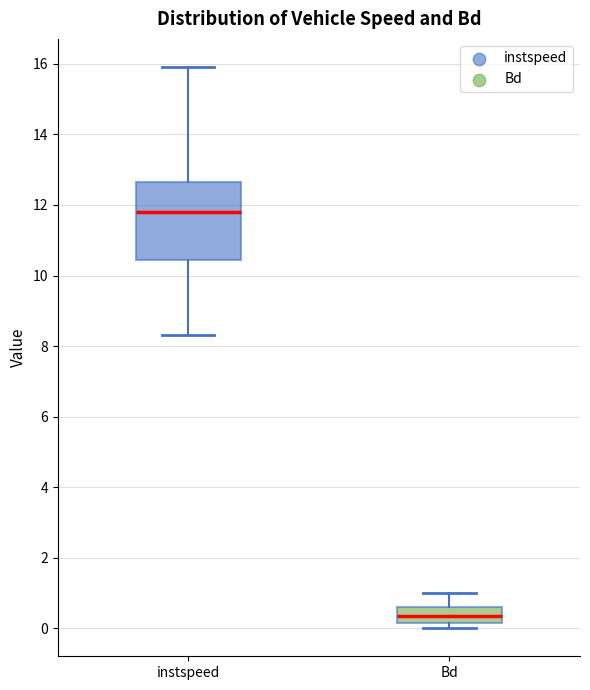

Reading left to right, transcribe this box plot: for each box, give where its median line is, the range the box spans, and where its two whiskers end, as read against the y-axis. The values are not printed on the chart, so give them approximately, as read against the axis.

instspeed: median 11.8, box 10.4 to 12.6, whiskers 8.4 to 16.0
Bd: median 0.4, box 0.2 to 0.6, whiskers 0.0 to 1.0